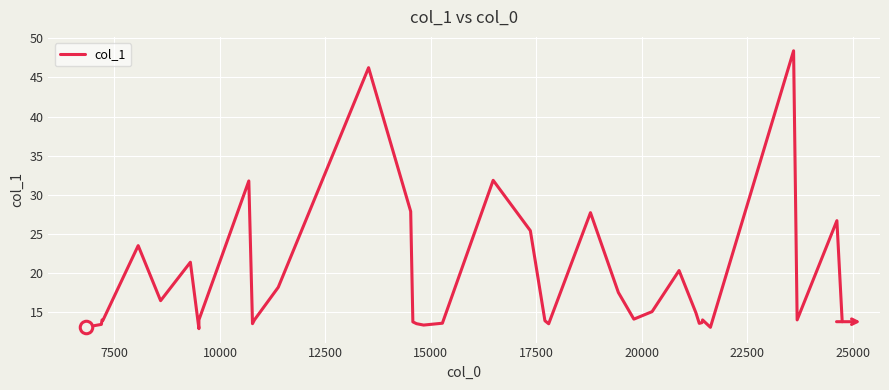

How many data points are less than 14?

18